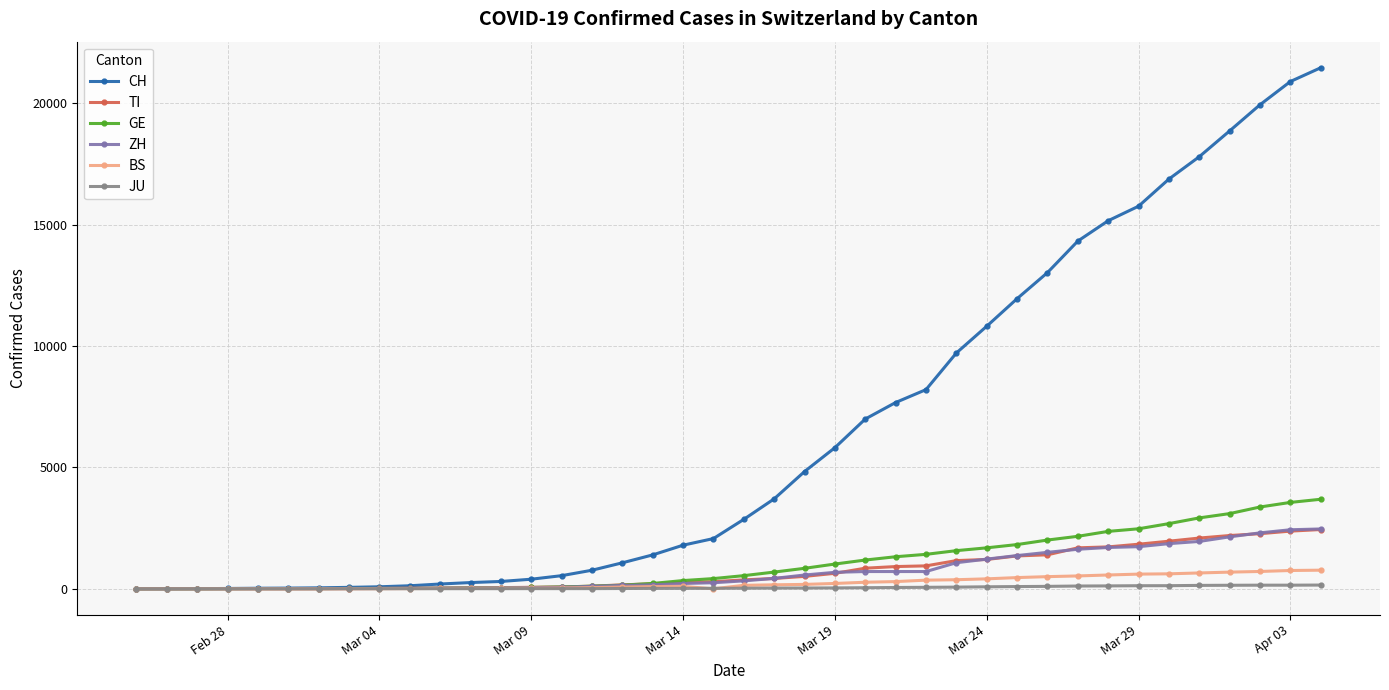

Which series has the largest total across all categories?

CH